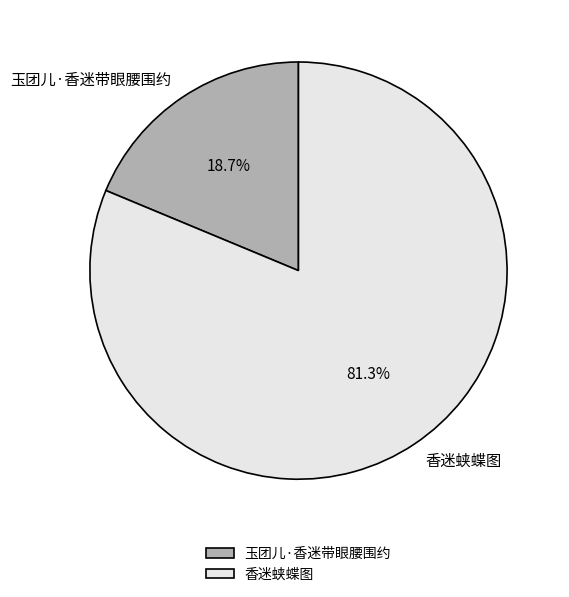

Is it true that 香迷蛱蝶图 is 81% of the pie?

True